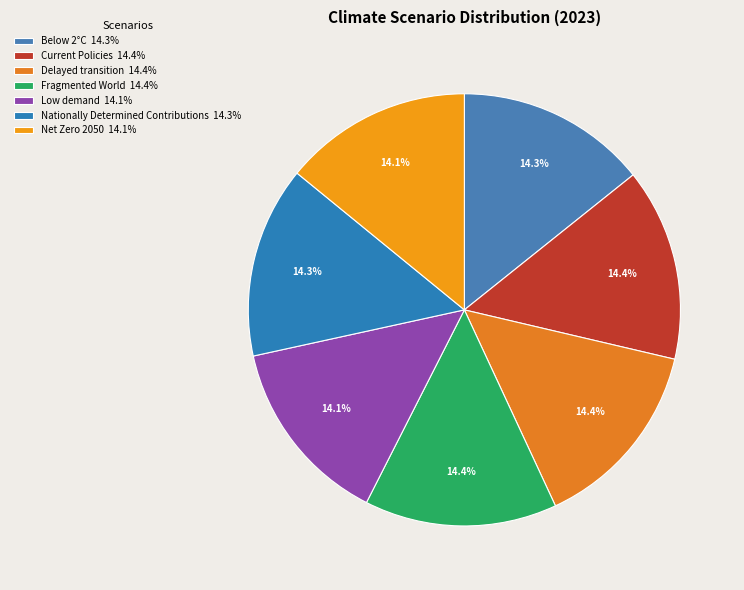

Rank the categories by value from highest to lowest.

Fragmented World, Delayed transition, Current Policies, Nationally Determined Contributions, Below 2°C, Net Zero 2050, Low demand